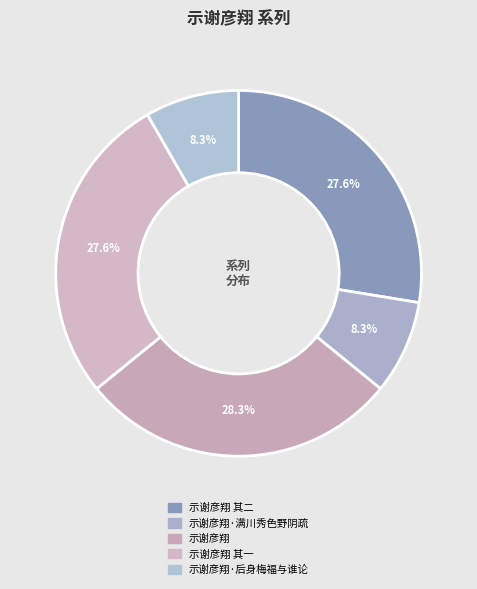

How many segments does this pie chart have?

5